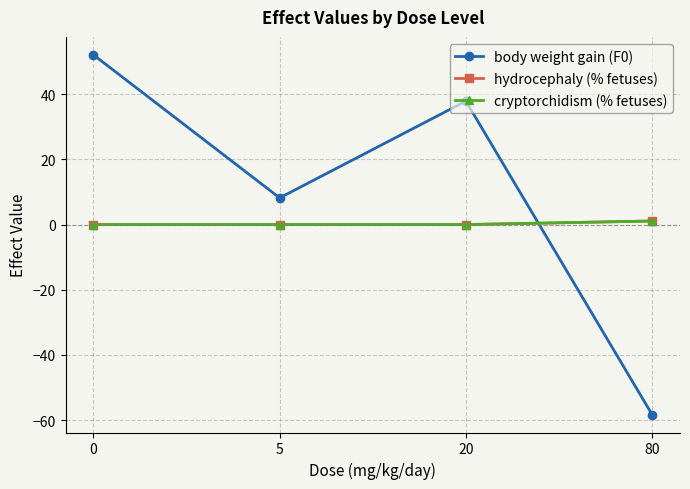

Does the chart have visible grid lines?

Yes